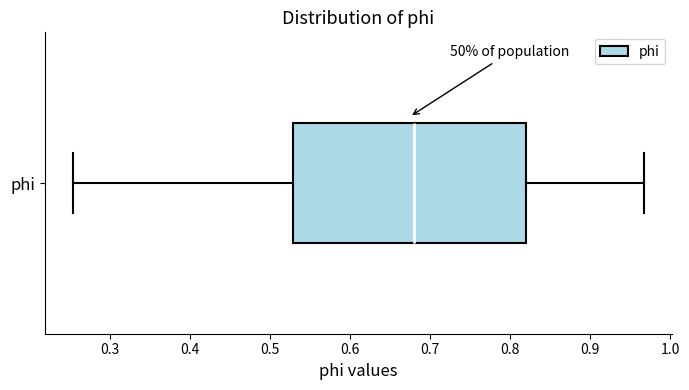

Transcribe this box plot: give where the median line is, the range the box spans, and where the two whiskers end, as read against the x-axis. The values are not printed on the chart, so give them approximately, as read against the axis.

median 0.68, box 0.53 to 0.82, whiskers 0.25 to 0.97